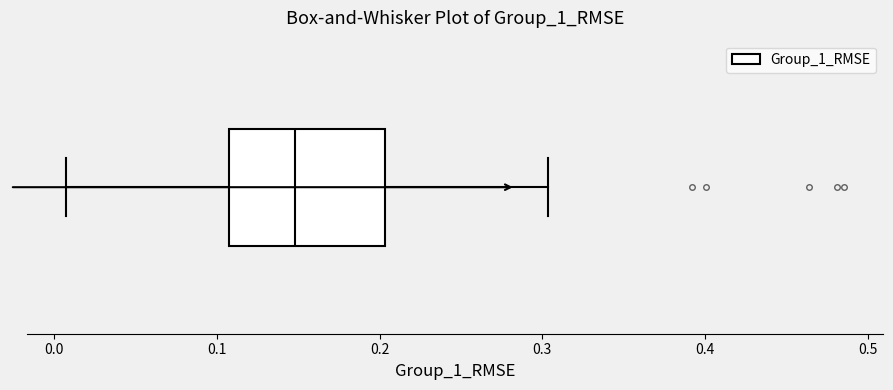

Transcribe this box plot: give where the median line is, the range the box spans, and where the two whiskers end, as read against the x-axis. The values are not printed on the chart, so give them approximately, as read against the axis.

median 0.15, box 0.11 to 0.20, whiskers 0.01 to 0.30